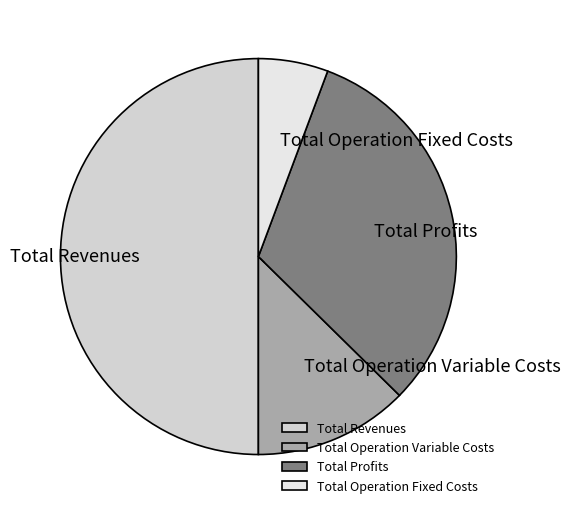

Which category has the smallest portion of the pie?

Total Operation Fixed Costs